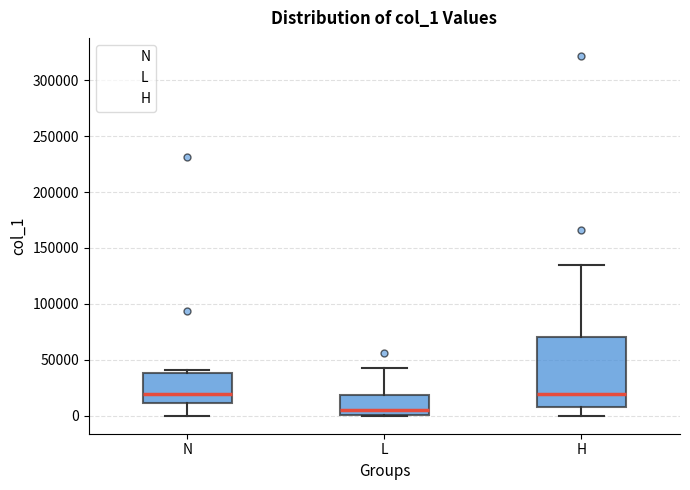

Reading left to right, transcribe this box plot: for each box, give where its median line is, the range the box spans, and where its two whiskers end, as read against the y-axis. The values are not printed on the chart, so give them approximately, as read against the axis.

N: median 20000, box 10000 to 40000, whiskers 0 to 40000 (just above the box's upper edge)
L: median 5000, box 0 to 20000, whiskers 0 to 45000
H: median 20000, box 10000 to 70000, whiskers 0 to 135000